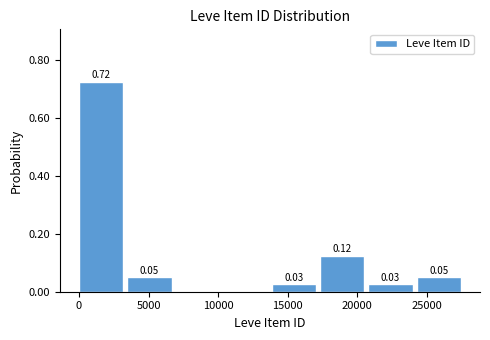

Over which range of the x-axis is the bar tallest?

0 to 3500